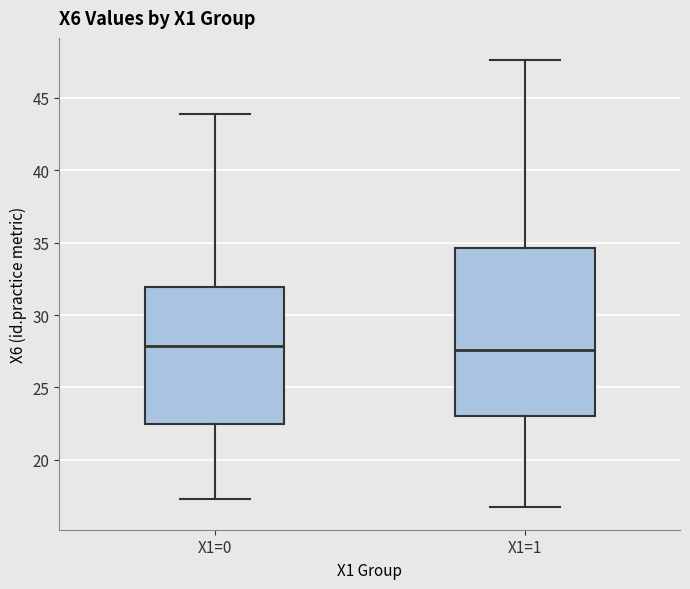

Reading left to right, read every box against the y-axis: the position of its median line, the range the box covers, and the ends of its whiskers. The values are not printed on the chart, so give them approximately, as read against the axis.

X1=0: median 28.0, box 22.5 to 32.0, whiskers 17.5 to 44.0
X1=1: median 27.5, box 23.0 to 34.5, whiskers 16.5 to 47.5